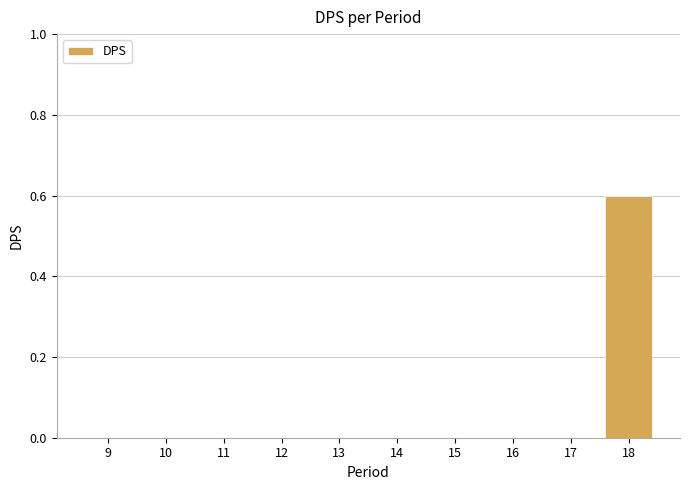

Which category has the highest value across all series?

18